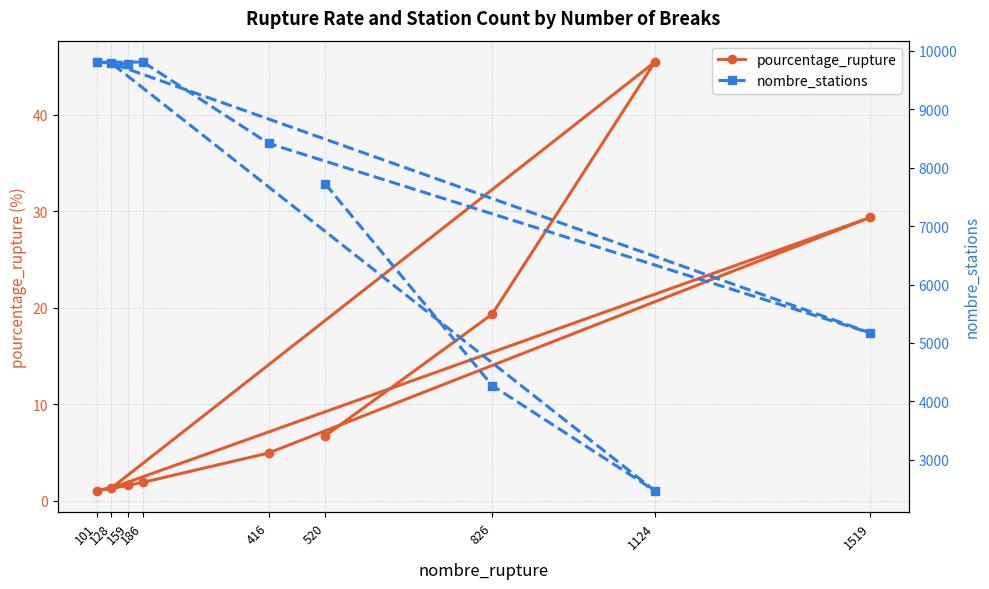

True or false: pourcentage_rupture and nombre_stations intersect in this chart.

False